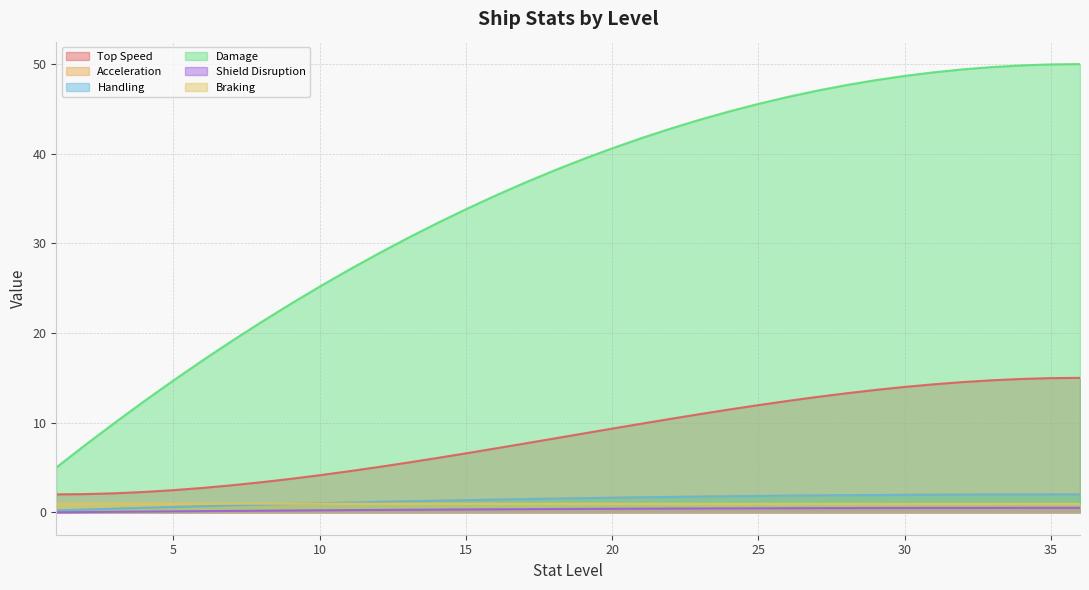

How many lines are shown in the chart?

6